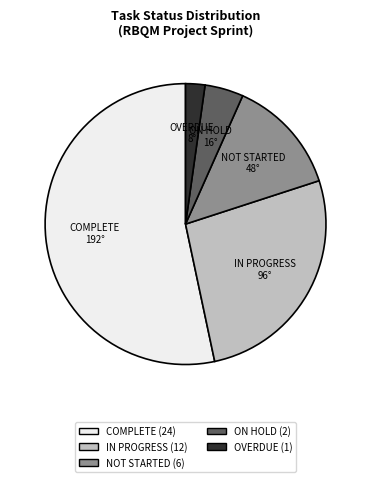

Do ON HOLD and COMPLETE together represent more than half of the pie?

Yes